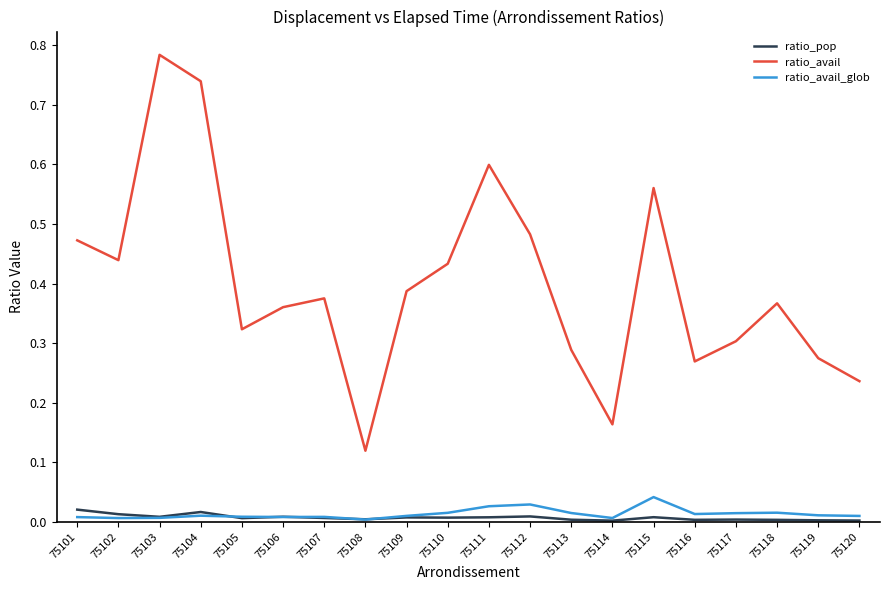

Which series has the largest range (max minus min)?

ratio_avail